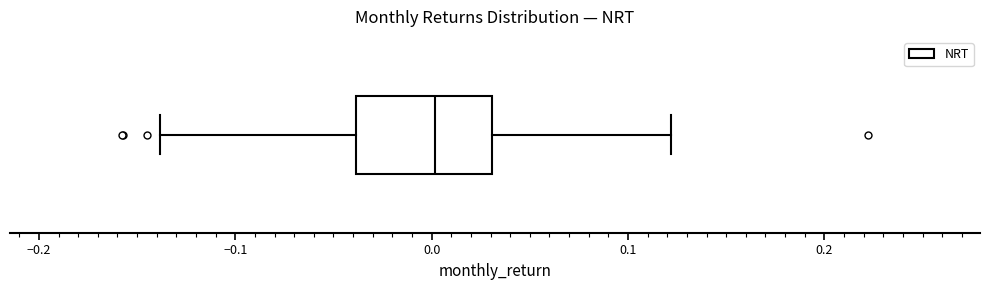

Transcribe this box plot: give where the median line is, the range the box spans, and where the two whiskers end, as read against the x-axis. The values are not printed on the chart, so give them approximately, as read against the axis.

median 0.00, box -0.04 to 0.03, whiskers -0.14 to 0.12